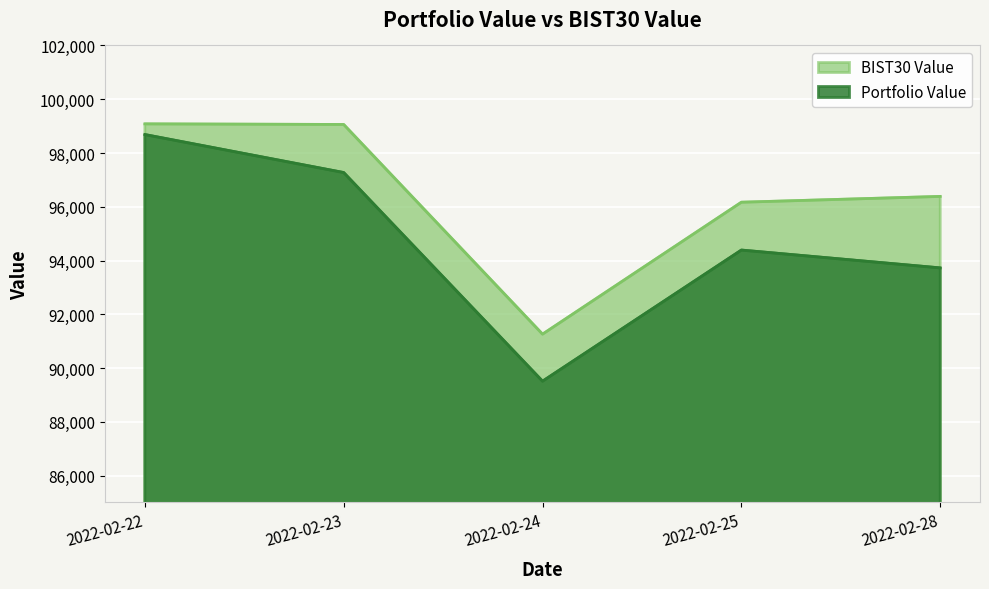

Reading left to right, what are all the values shown in this chart?

Portfolio Value: 2022-02-22=98686.2	2022-02-23=97273.4	2022-02-24=89512.2	2022-02-25=94389.4	2022-02-28=93726.2
BIST30 Value: 2022-02-22=99083.0	2022-02-23=99061.0	2022-02-24=91262.2	2022-02-25=96168.9	2022-02-28=96385.0